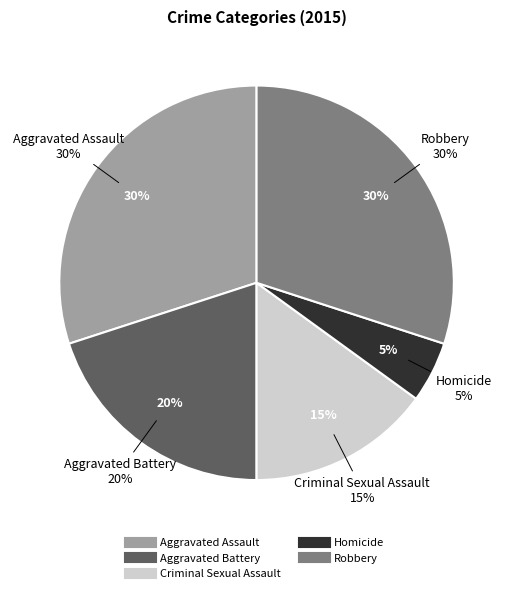

To the nearest percent, what is the difference between the largest and smallest slice percentages?

25%